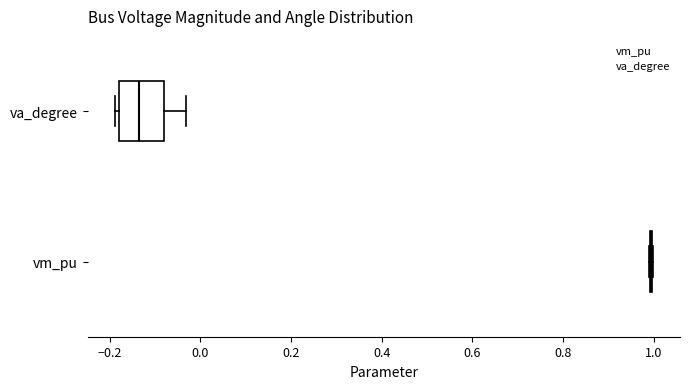

Reading bottom to top, transcribe this box plot: for each box, give where its median line is, the range the box spans, and where its two whiskers end, as read against the x-axis. The values are not printed on the chart, so give them approximately, as read against the axis.

vm_pu: box collapsed to a line at 1.00, whiskers 1.00 to 1.00
va_degree: median -0.14, box -0.18 to -0.08, whiskers -0.18 (just left of the box's left edge) to -0.04